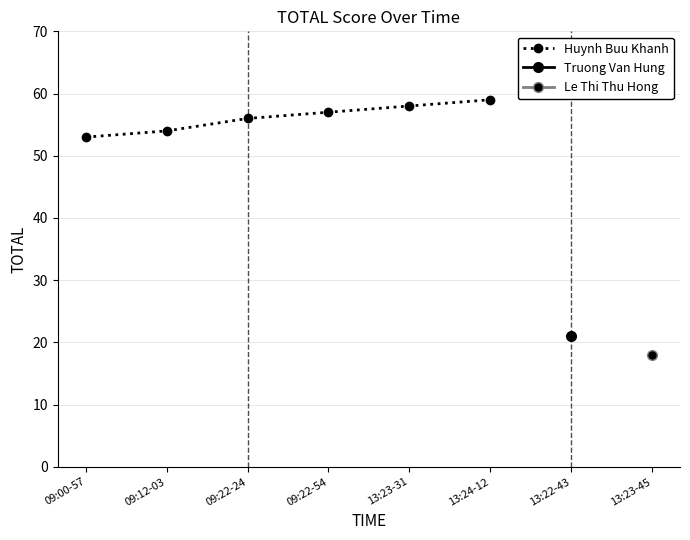

The Huynh Buu Khanh series shows 57 at 09:22-54. True or false?

True